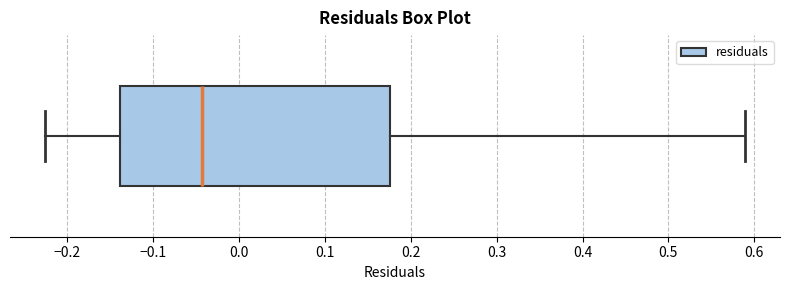

Read this box plot against the x-axis: the position of the median line, the range covered by the box, and the ends of both whiskers. The values are not printed on the chart, so give them approximately, as read against the axis.

median -0.04, box -0.14 to 0.18, whiskers -0.23 to 0.59